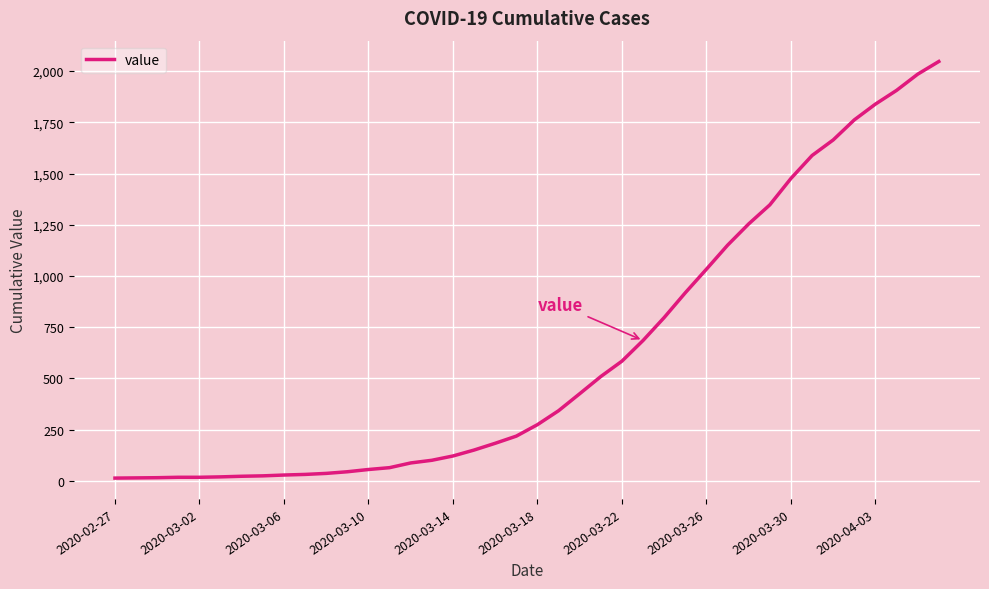

What is the greatest value displayed?

2047